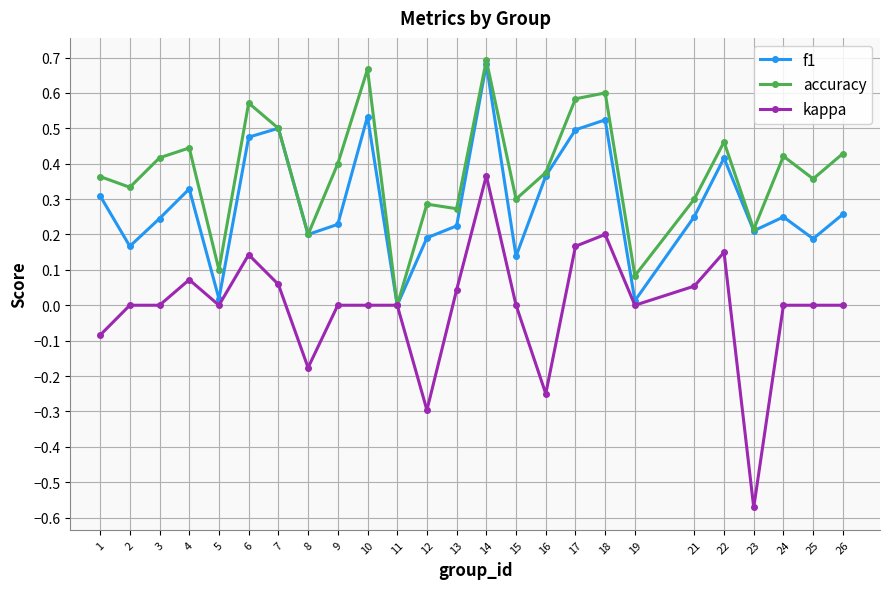

List the series in order of their peak value, lowest first.

kappa, f1, accuracy